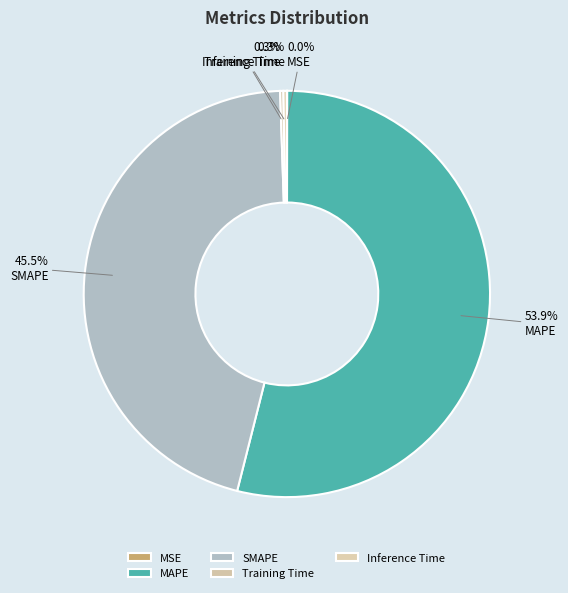

Which slice is the largest?

MAPE